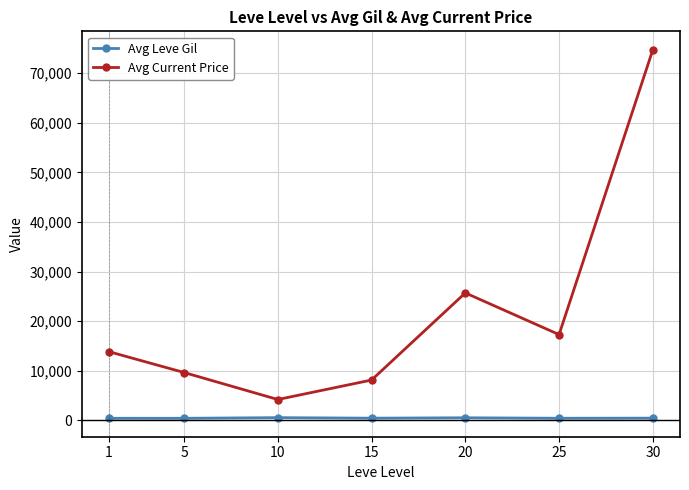

Is the value of Avg Current Price at 30 greater than the value of Avg Leve Gil at 20?

Yes